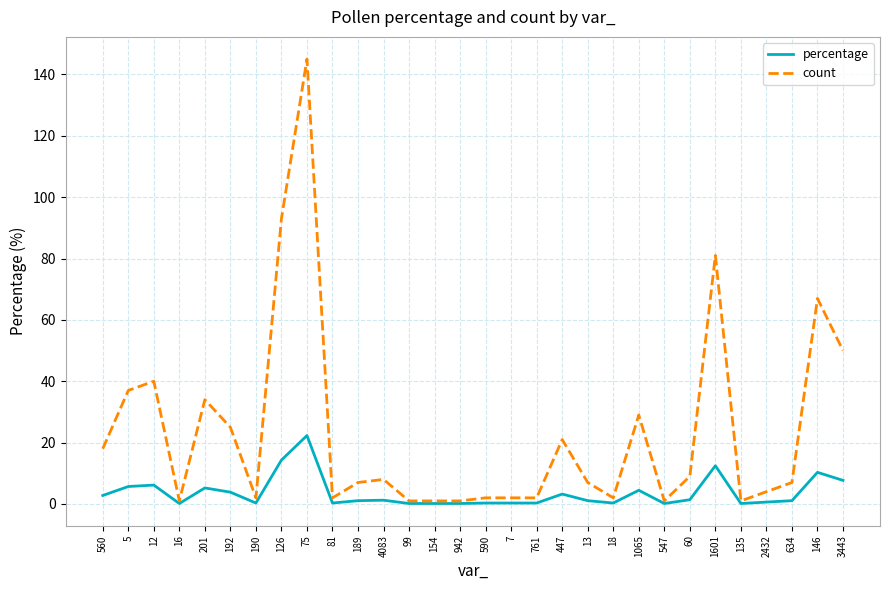

At which category is the sum across all series the highest?

75